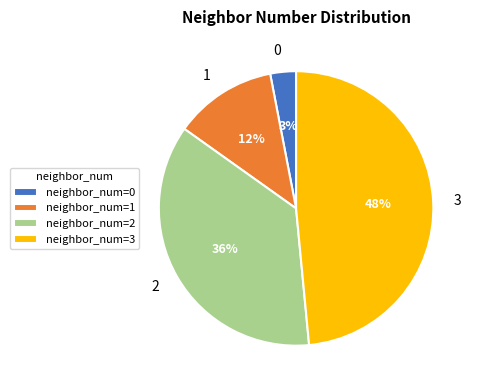

To the nearest percent, what is the combined percentage of 2 and 0?

39%